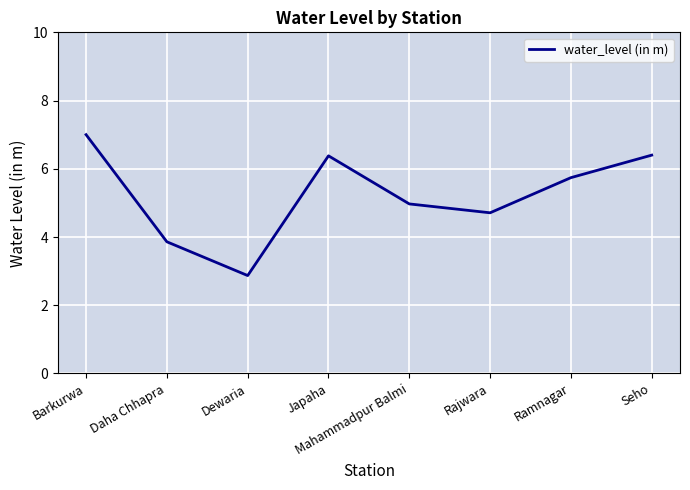

The chart shows a value of 2.9 at Dewaria. True or false?

True